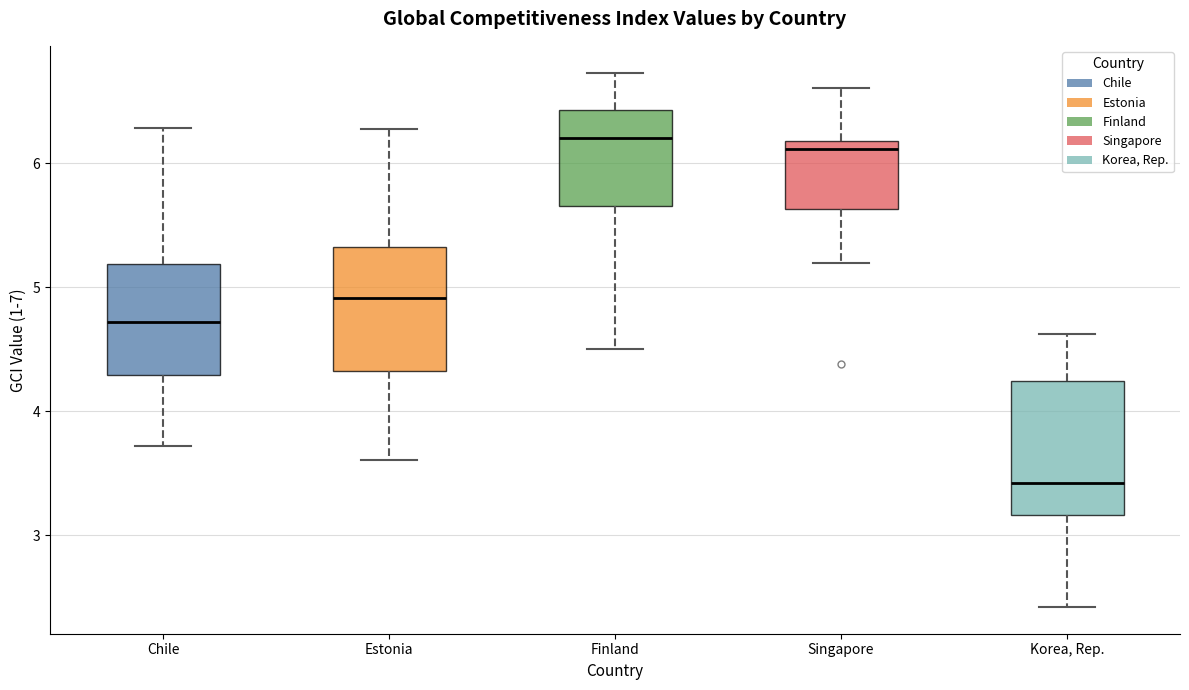

Where is the upper edge of the box for Finland on the y-axis? The values are not printed on the chart, so give them approximately, as read against the axis.

6.4